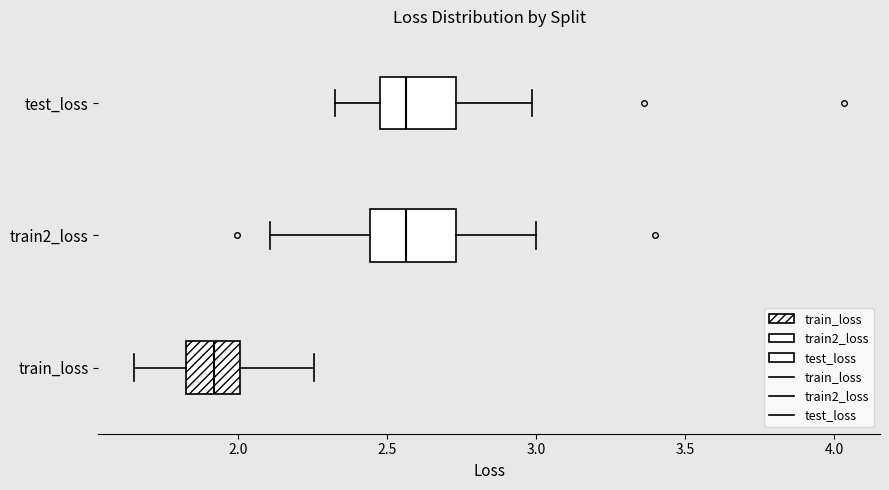

Where is the left edge of the box for test_loss on the x-axis? The values are not printed on the chart, so give them approximately, as read against the axis.

2.50